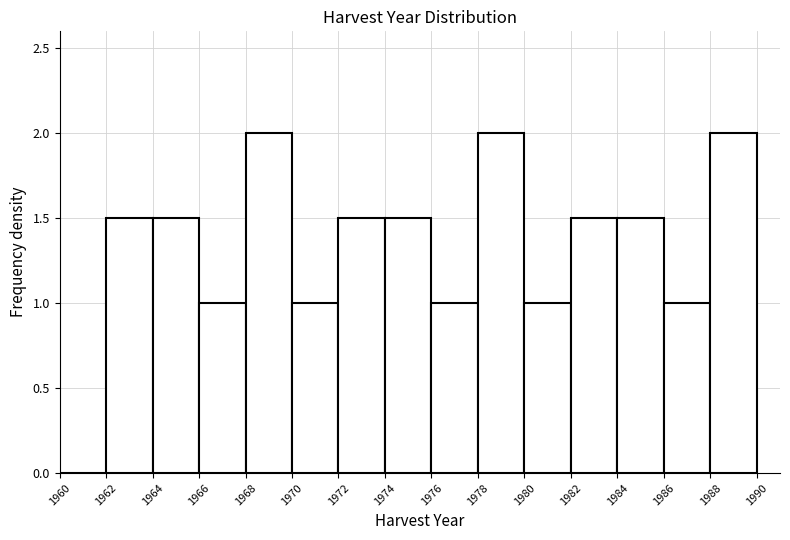

Reading left to right, list every bar in this chart as the range it spans on the x-axis followed by its height. The values are not printed on the chart, so give them approximately, as read against the axis.

1960 to 1962: 0
1962 to 1964: 1.5
1964 to 1966: 1.5
1966 to 1968: 1.0
1968 to 1970: 2.0
1970 to 1972: 1.0
1972 to 1974: 1.5
1974 to 1976: 1.5
1976 to 1978: 1.0
1978 to 1980: 2.0
1980 to 1982: 1.0
1982 to 1984: 1.5
1984 to 1986: 1.5
1986 to 1988: 1.0
1988 to 1990: 2.0